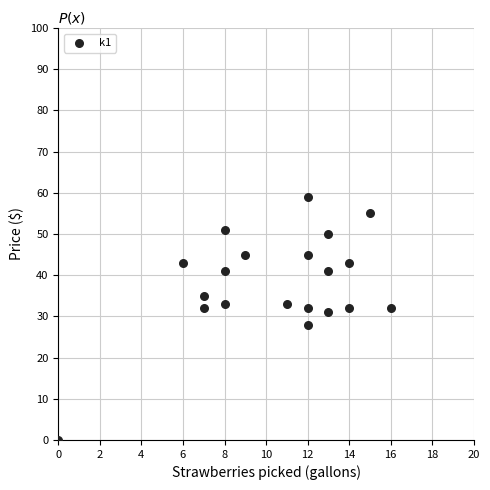

What Y value in the scatter plot is closest to 29?

28